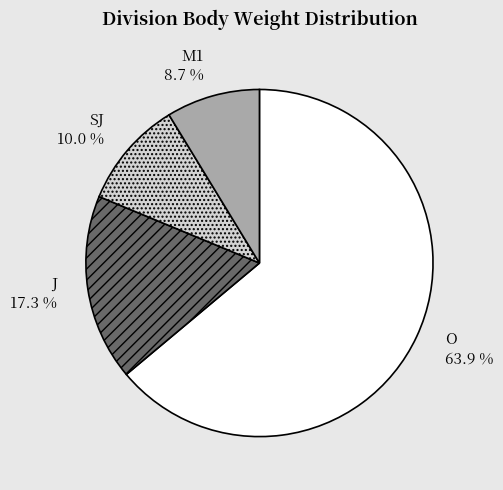

Rank the categories by value from highest to lowest.

O, J, SJ, M1